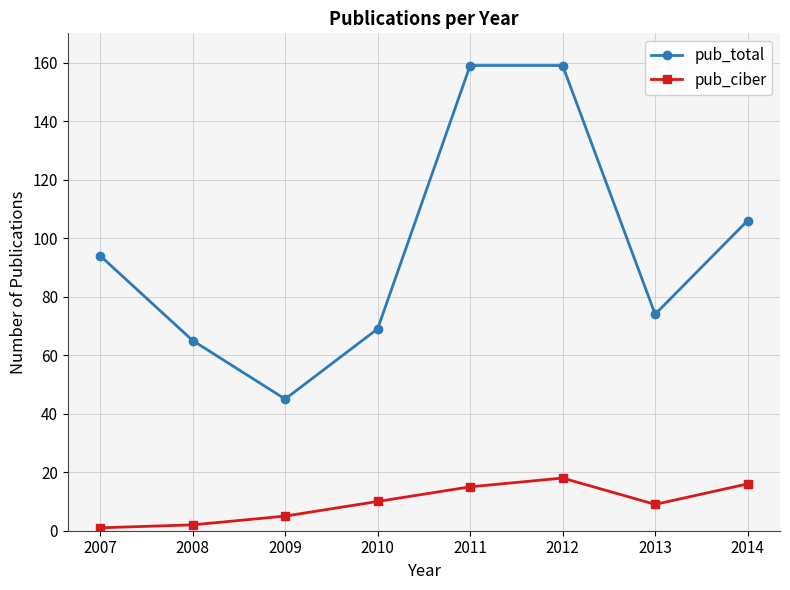

Where is the first local minimum for pub_total?

2009